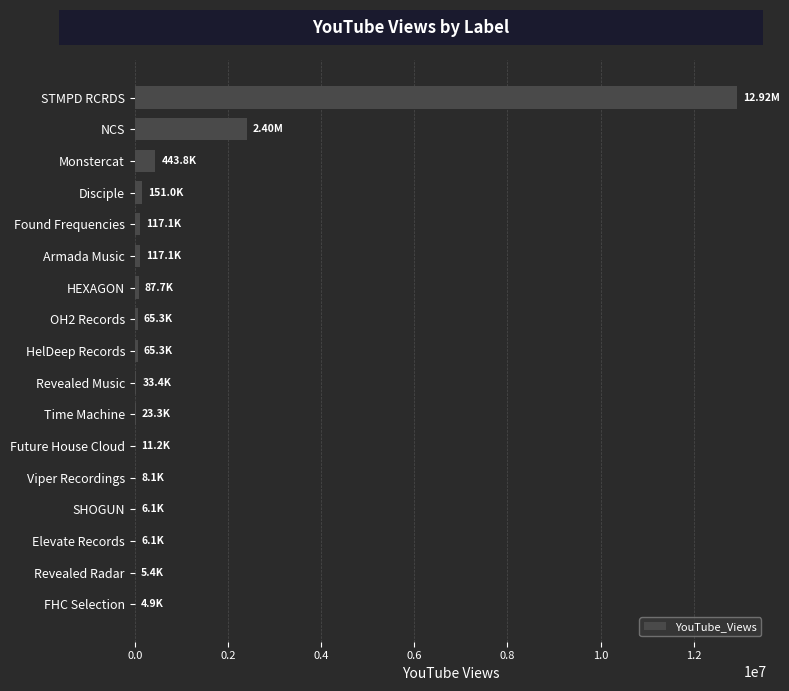

What is the sum of all values?

16465381